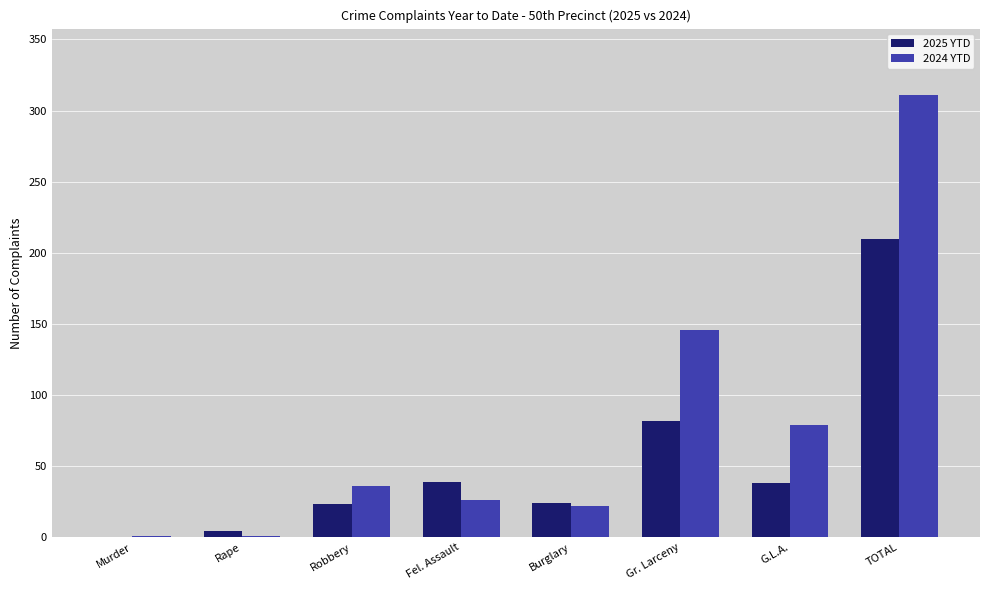

Is it true that 2025 YTD equals 82 at Gr. Larceny?

True